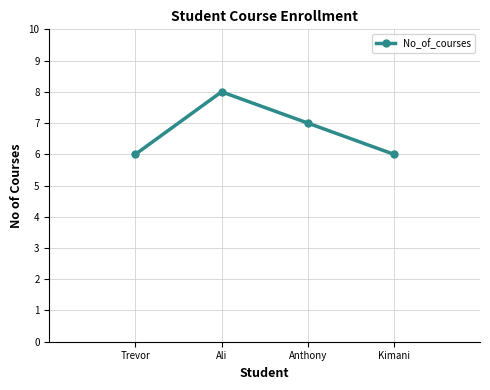

What is the label of the 4th point from the right?

Trevor